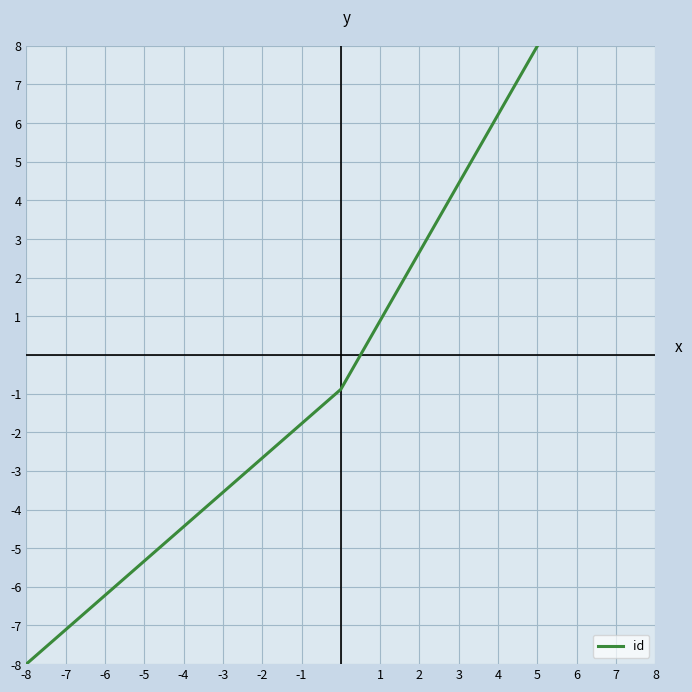

What is the maximum value shown in the chart?

8.0